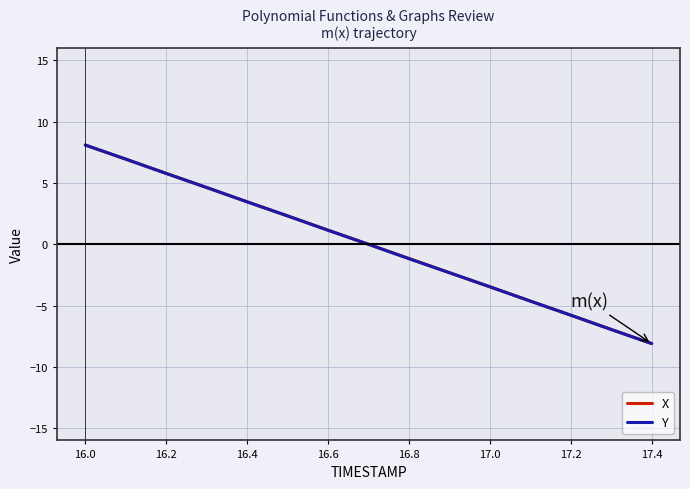

After their last crossing, which series has the higher values: Y or X?

Y